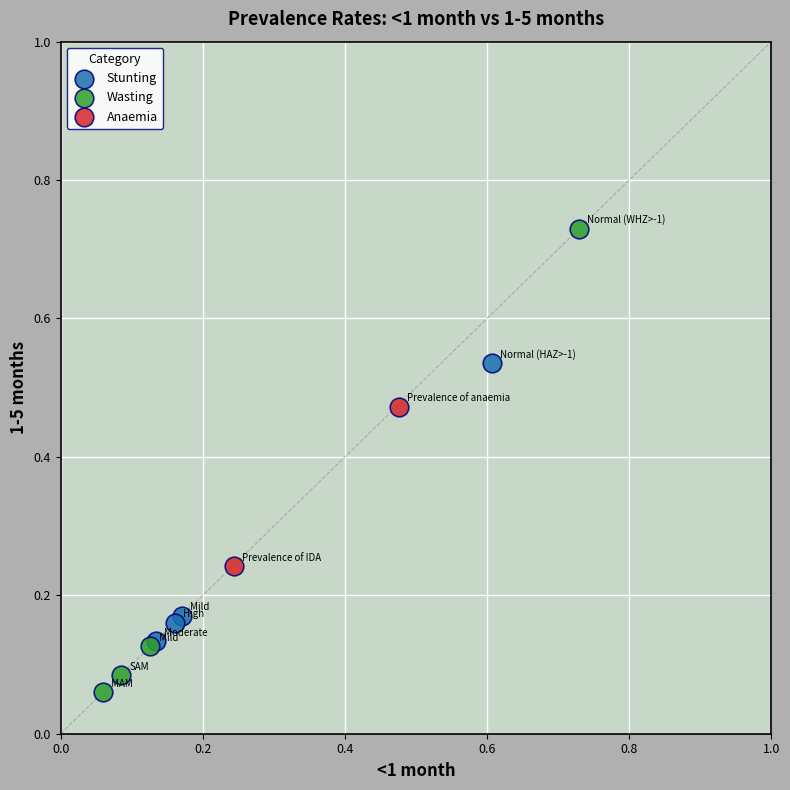

What are all the series names shown in the legend?

Stunting, Wasting, Anaemia